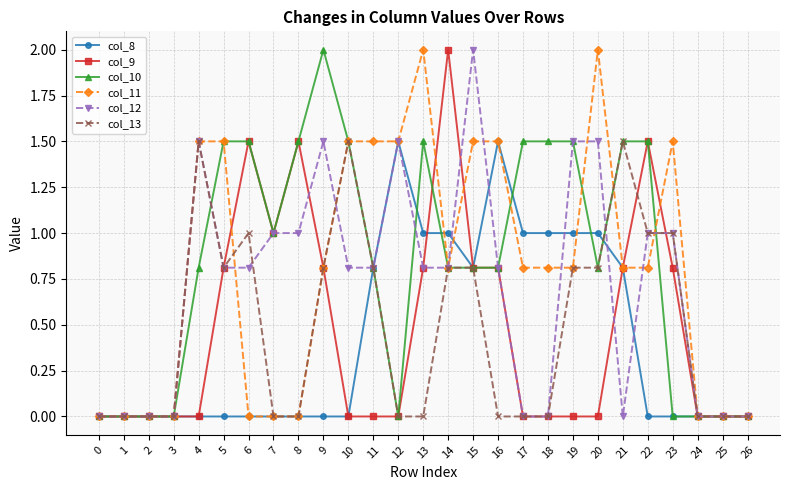

What is the difference between the highest and lowest values at 23?

1.5